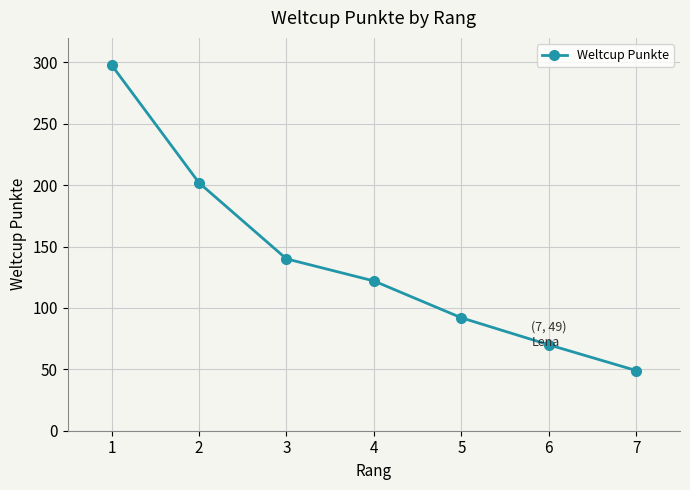

What is the sum of all values?

973